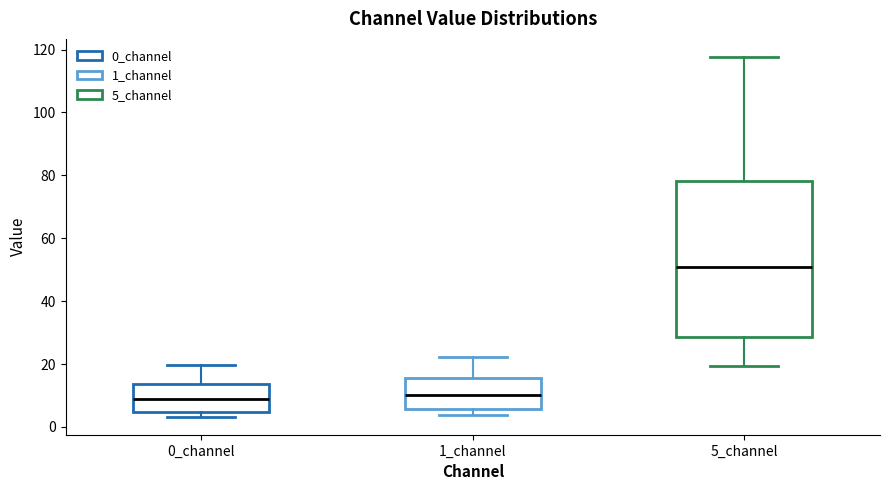

Comparing the boxes themselves (not the whiskers), which one is the tallest?

5_channel